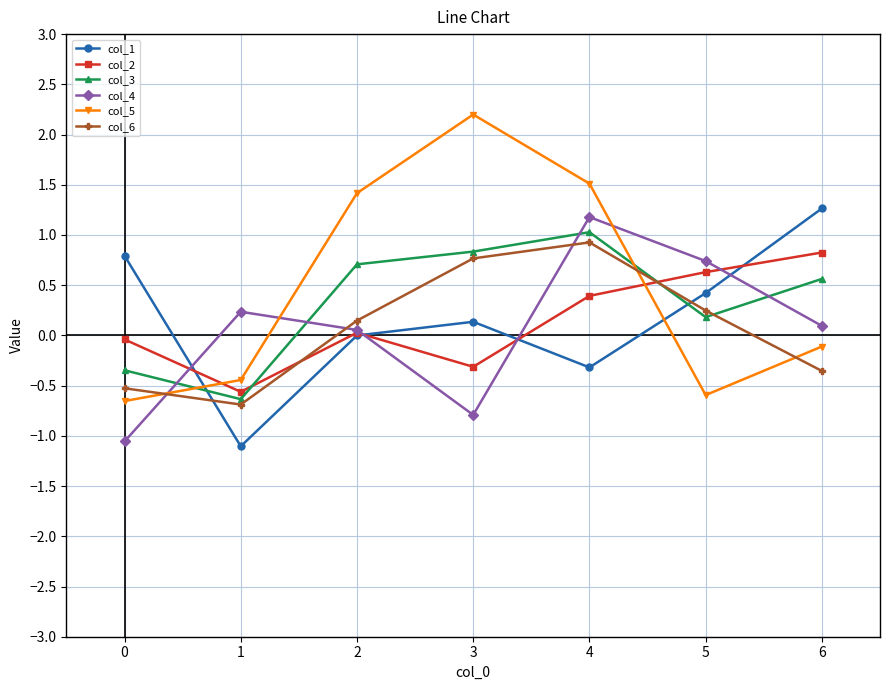

What are all the series names shown in the legend?

col_1, col_2, col_3, col_4, col_5, col_6